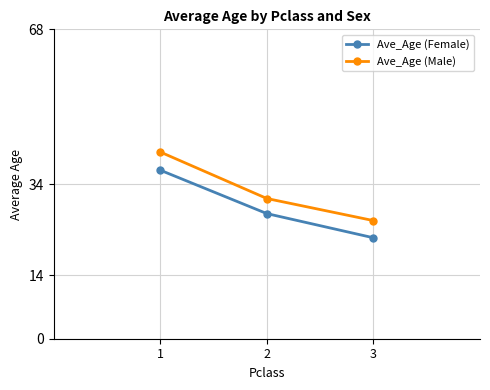

List the series in order of their overall mean, highest first.

Ave_Age (Male), Ave_Age (Female)